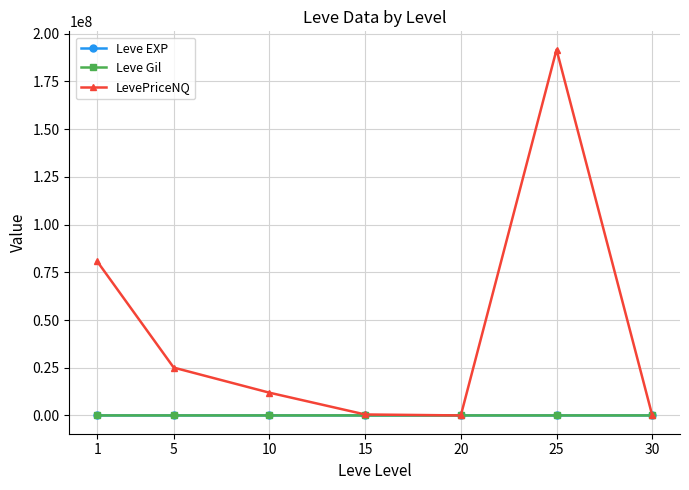

How many distinct data groups are displayed?

3